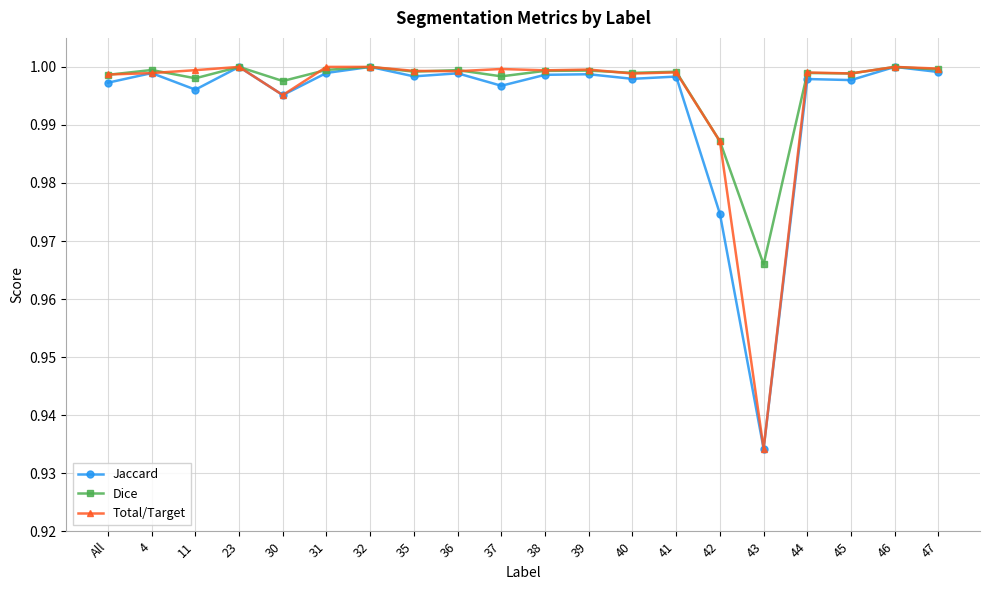

Which category has the lowest value in the Dice series?

43